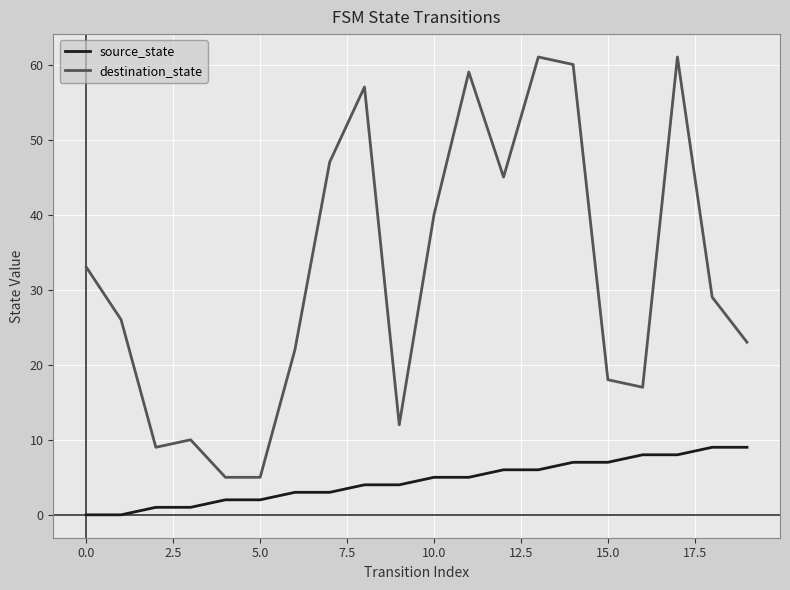

Which series has the largest range (max minus min)?

destination_state